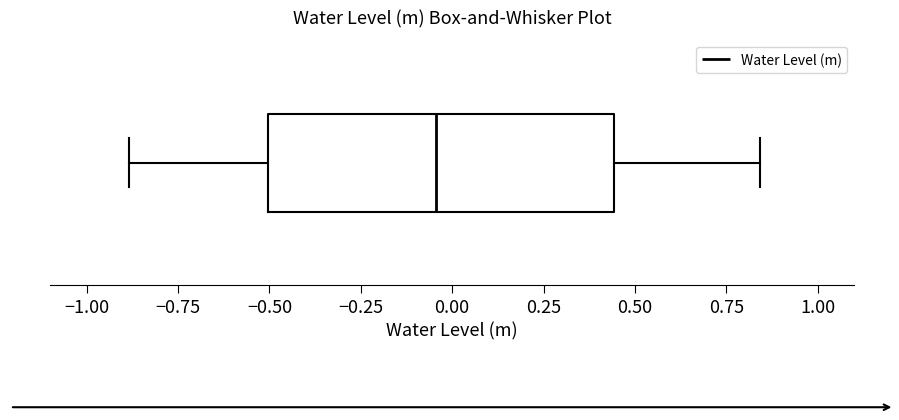

Transcribe this box plot: give where the median line is, the range the box spans, and where the two whiskers end, as read against the x-axis. The values are not printed on the chart, so give them approximately, as read against the axis.

median -0.05, box -0.50 to 0.45, whiskers -0.90 to 0.85